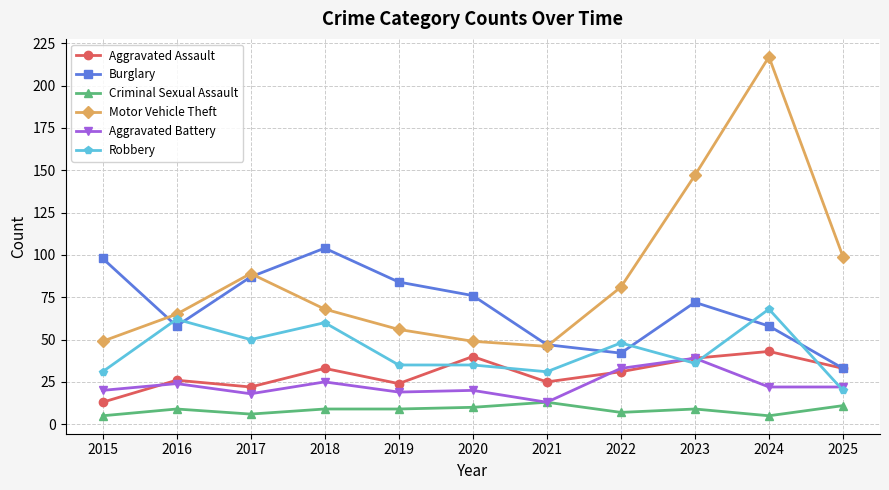

What are all the series names shown in the legend?

Aggravated Assault, Burglary, Criminal Sexual Assault, Motor Vehicle Theft, Aggravated Battery, Robbery